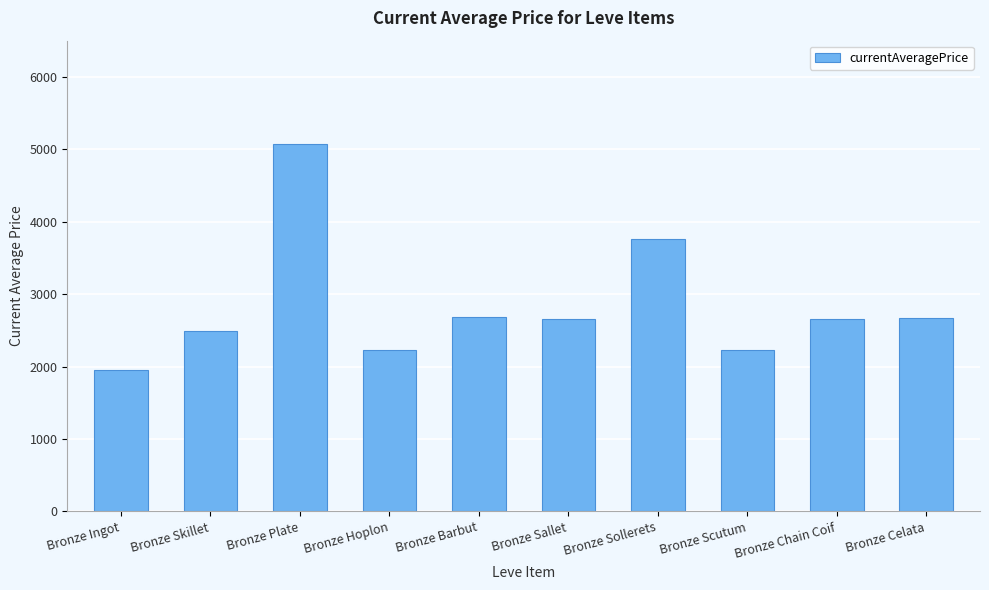

Approximately how many times larger is the value at Bronze Celata compared to Bronze Barbut?

1.0